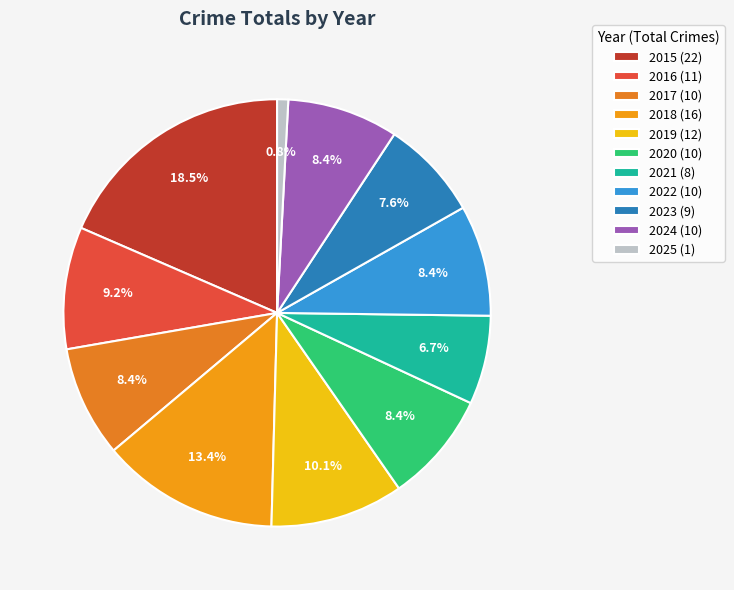

How many segments does this pie chart have?

11